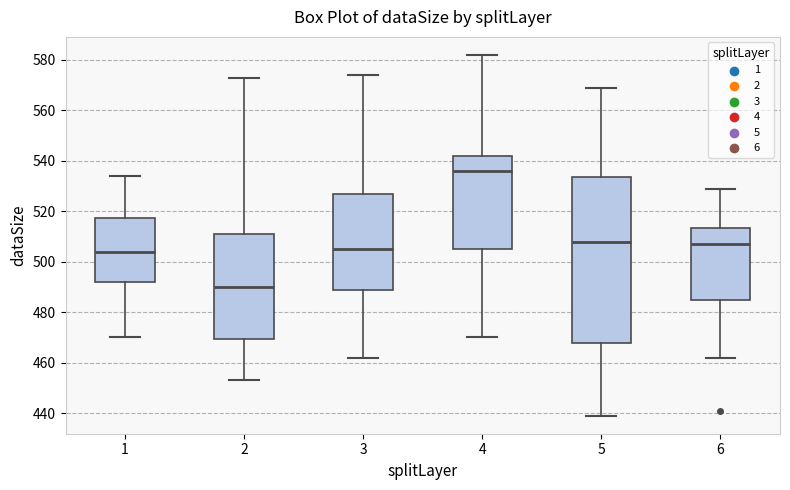

Which box's median line is the highest?

4